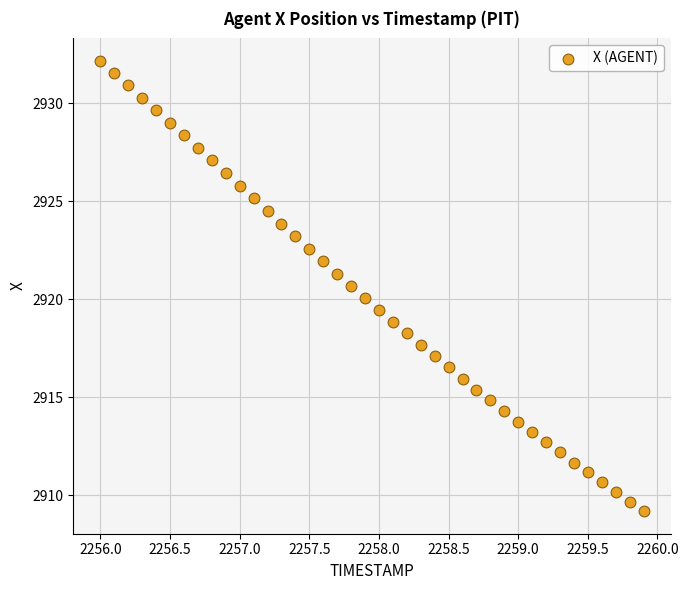

What is the range of Y values (max minus min)?

23.0